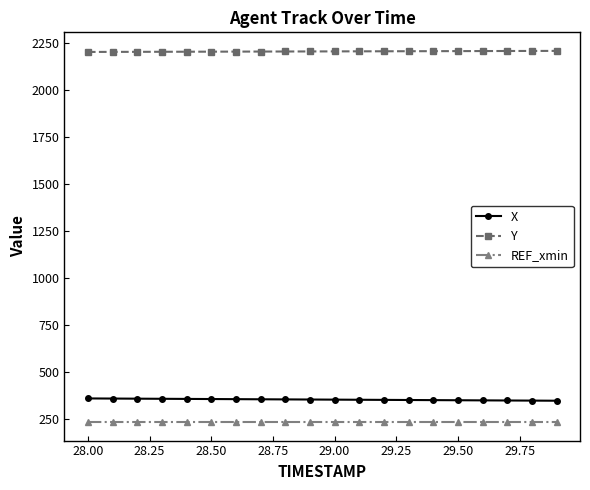

List the series in order of their peak value, highest first.

Y, X, REF_xmin